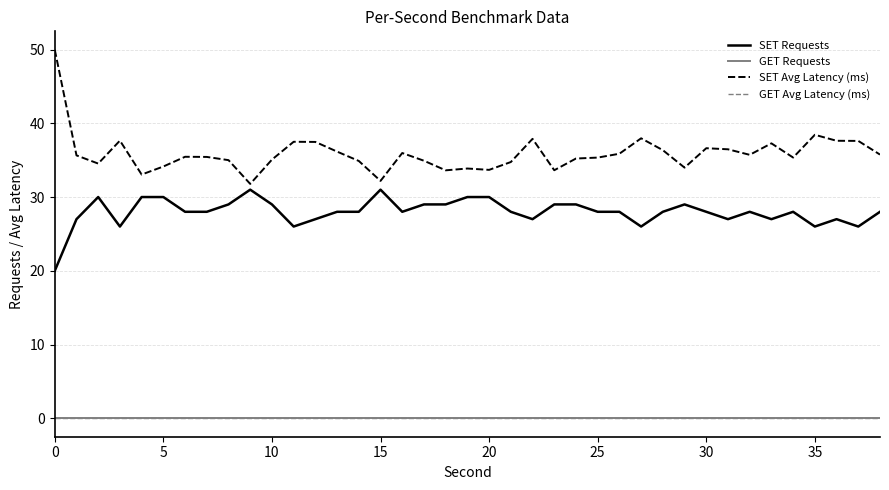

Is this an area chart (filled region under the line)?

No